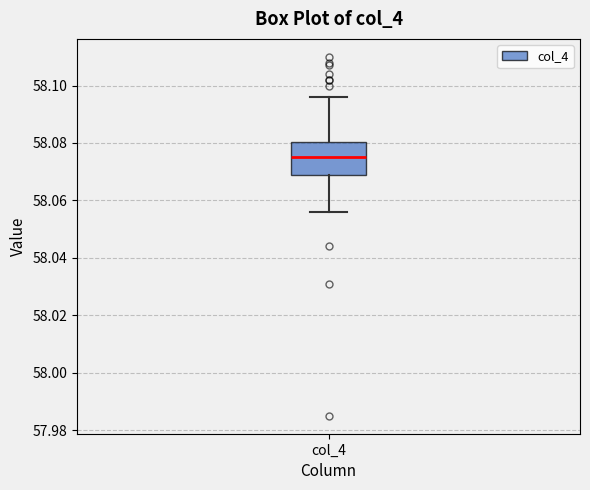

Where does the lower whisker of the box for col_4 end on the y-axis? The values are not printed on the chart, so give them approximately, as read against the axis.

58.056